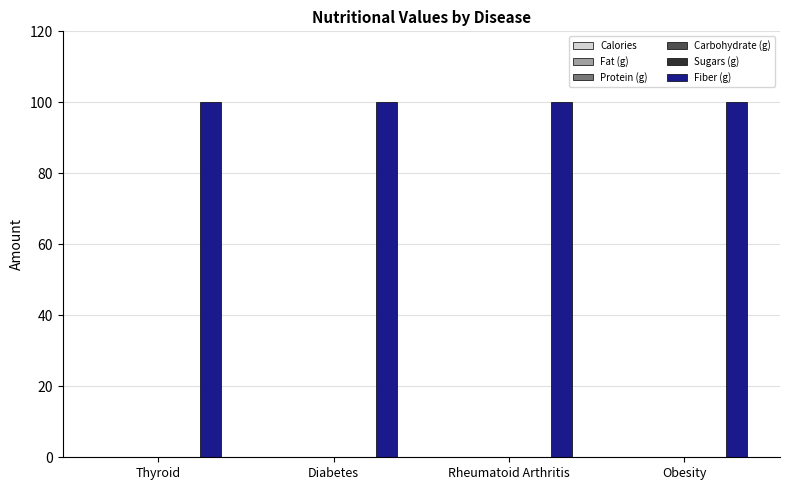

Which series has the largest total across all categories?

Fiber (g)